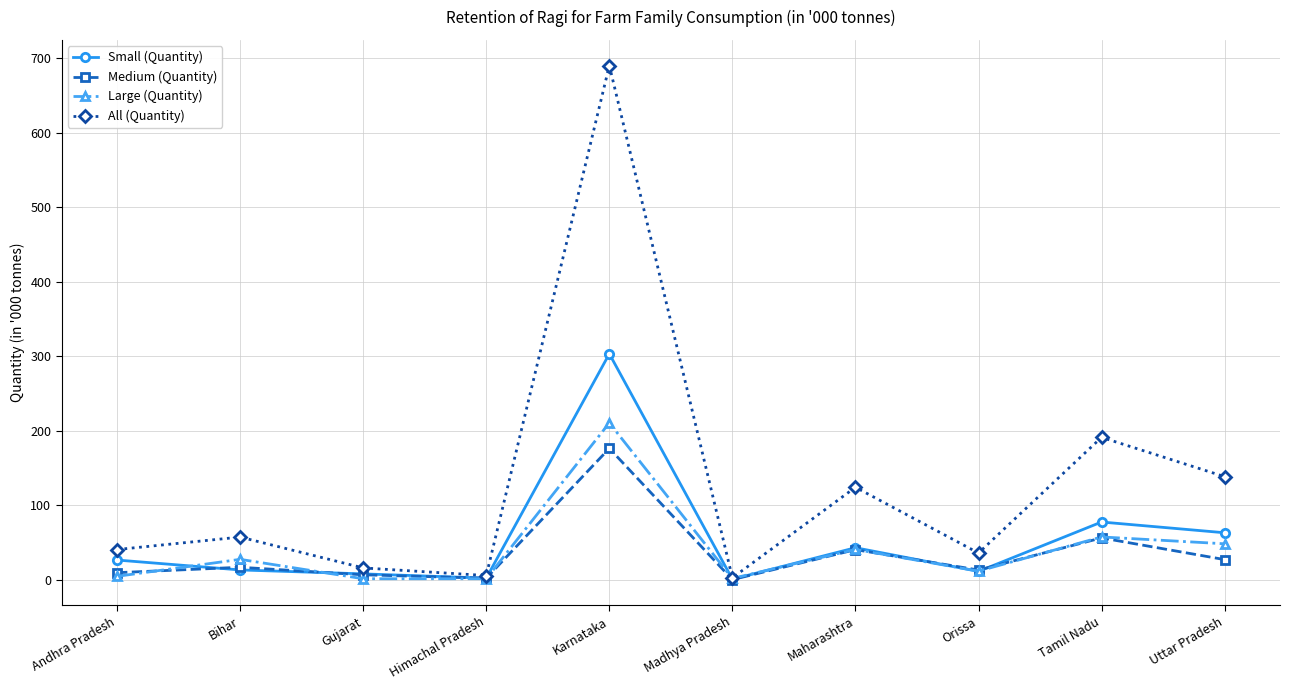

At which label is All (Quantity) closest to 346?

Tamil Nadu